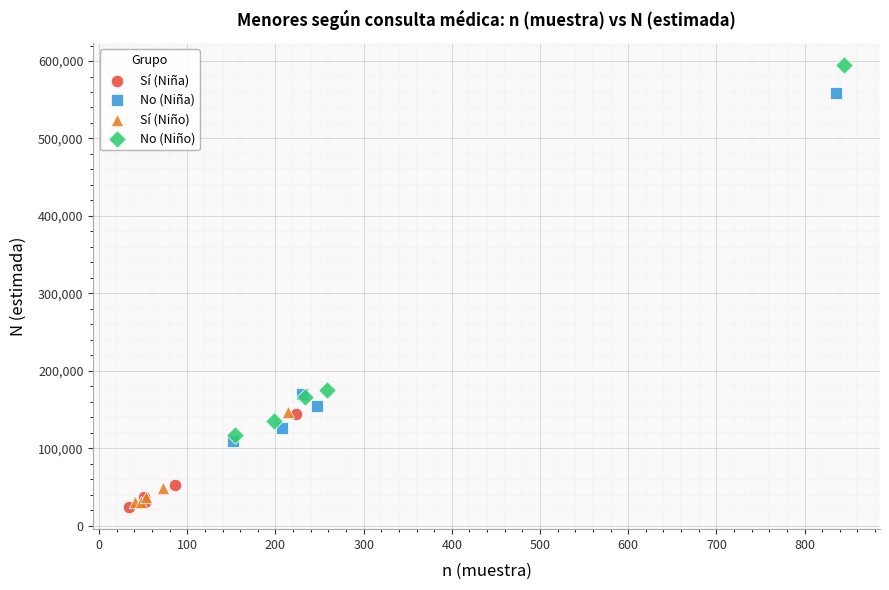

Which series contains the highest Y value?

No (Niño)